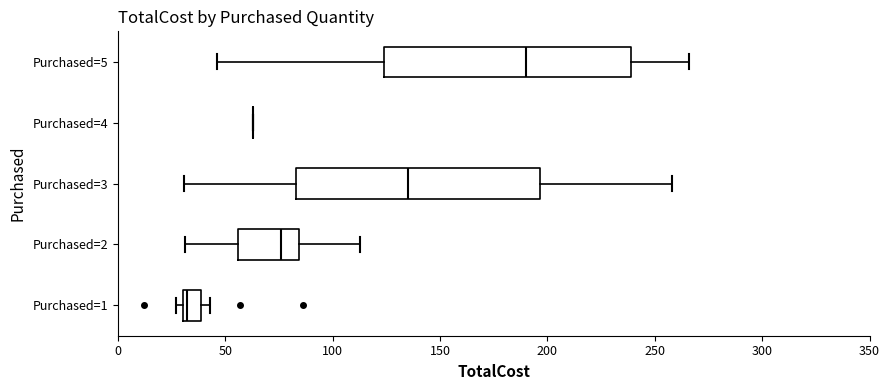

Reading bottom to top, transcribe this box plot: for each box, give where its median line is, the range the box spans, and where its two whiskers end, as read against the x-axis. The values are not printed on the chart, so give them approximately, as read against the axis.

Purchased=1: median 30 (just right of the box's left edge), box 30 to 40, whiskers 25 to 45
Purchased=2: median 75, box 55 to 85, whiskers 30 to 115
Purchased=3: median 135, box 85 to 195, whiskers 30 to 260
Purchased=4: box collapsed to a line at 65, whiskers 65 to 65
Purchased=5: median 190, box 125 to 240, whiskers 45 to 265